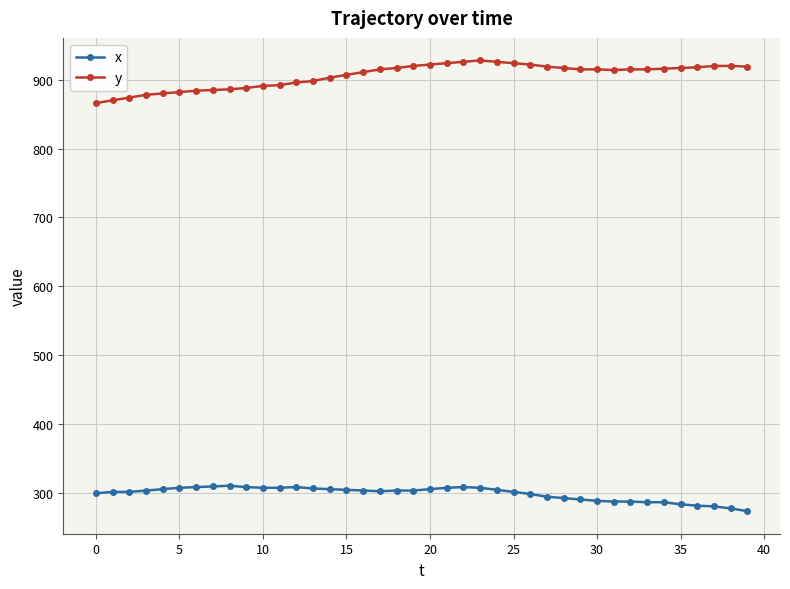

True or false: y and x intersect in this chart.

False